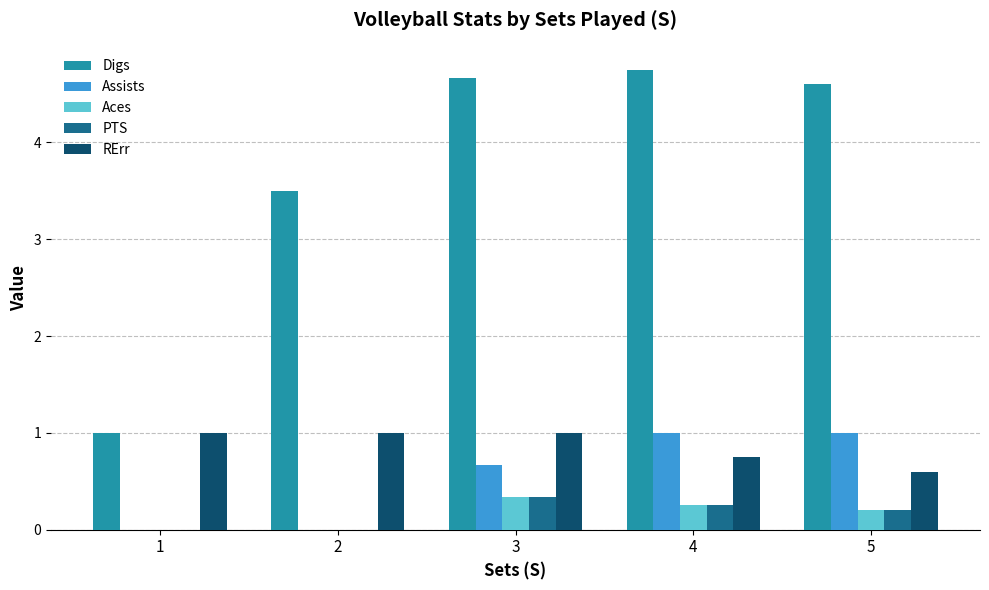

Does the chart contain stacked bars?

No